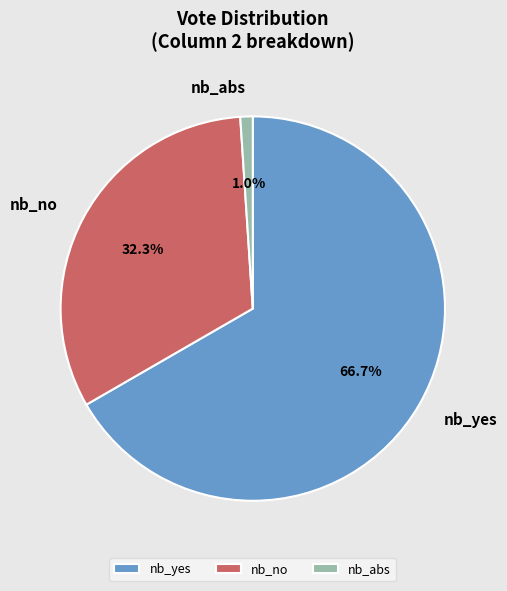

To the nearest percent, what percentage of the pie is nb_abs?

1%